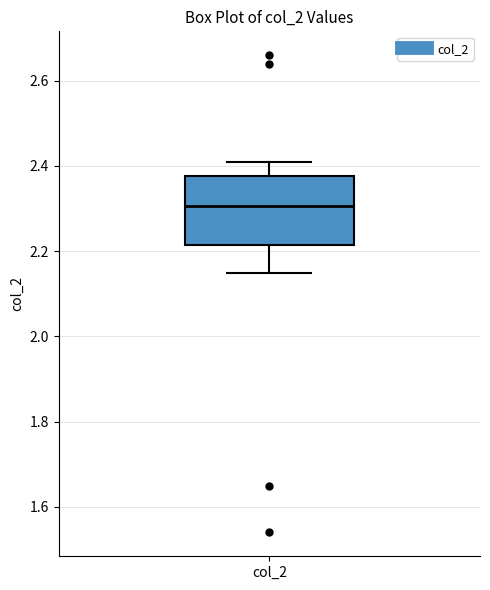

Transcribe this box plot: give where the median line is, the range the box spans, and where the two whiskers end, as read against the y-axis. The values are not printed on the chart, so give them approximately, as read against the axis.

median 2.30, box 2.22 to 2.38, whiskers 2.16 to 2.42